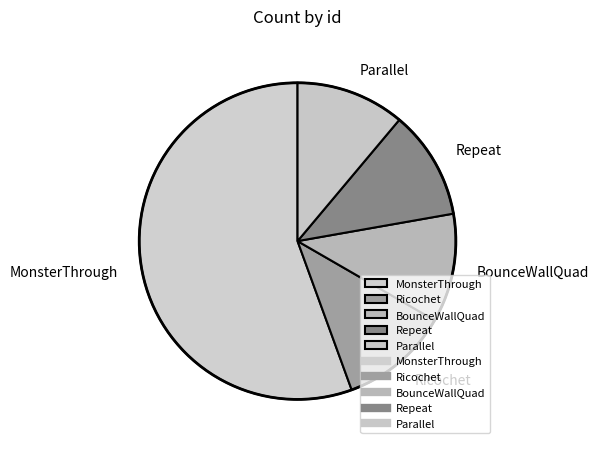

Count the number of slices in the pie.

5